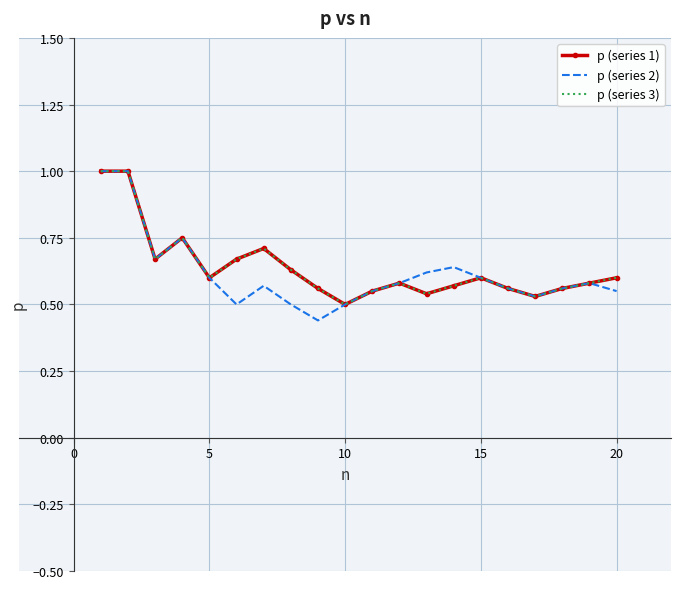

Which series has the largest range (max minus min)?

p (series 2)